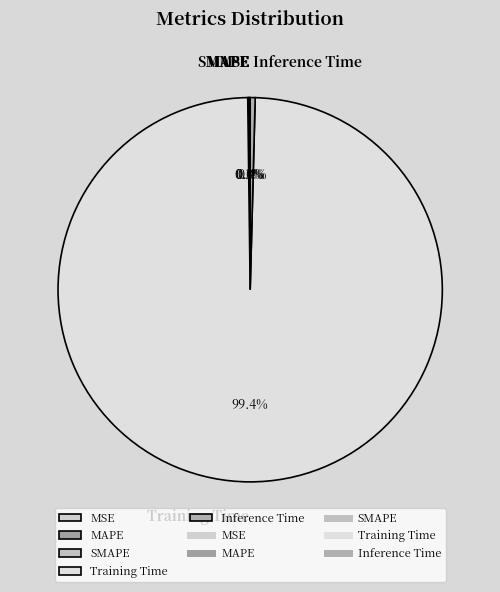

How many segments does this pie chart have?

5